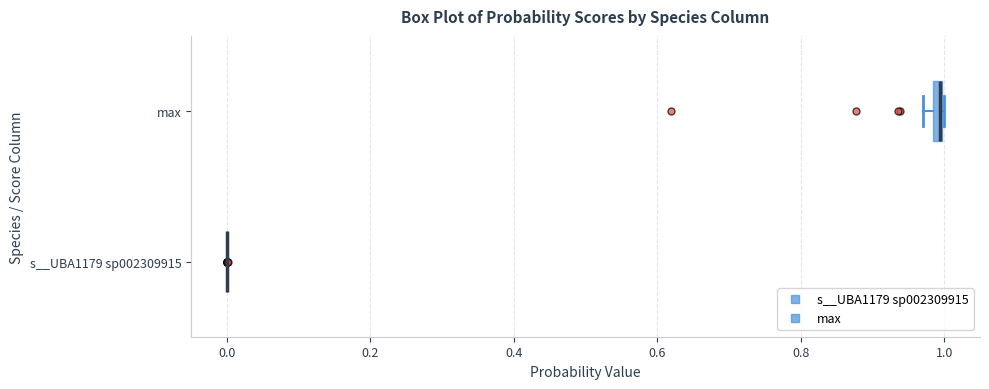

Where is the right edge of the box for max on the x-axis? The values are not printed on the chart, so give them approximately, as read against the axis.

1.00